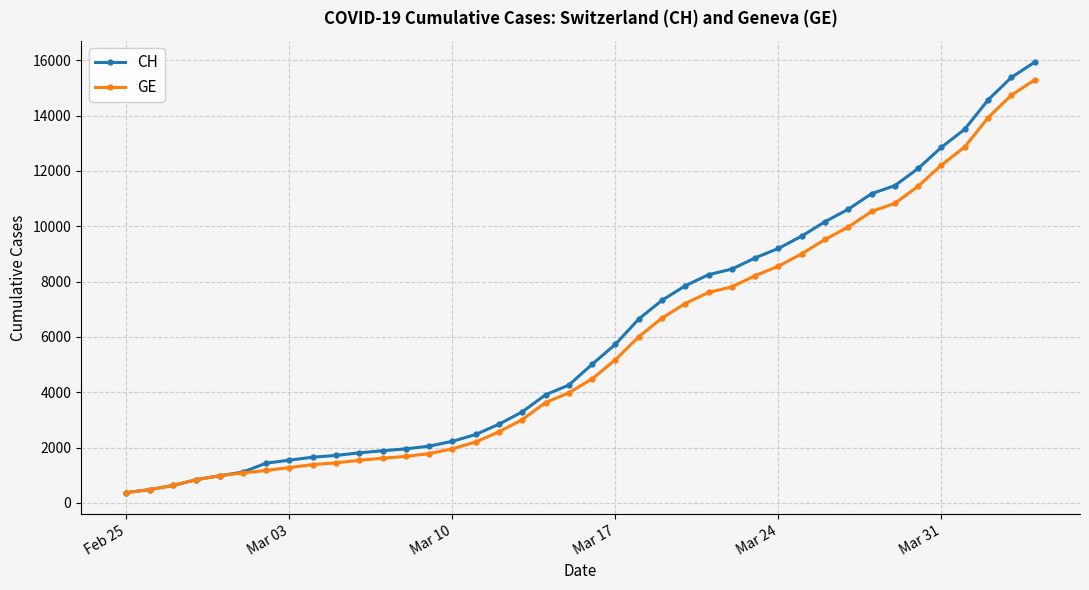

What is the maximum value shown in the chart?

15926